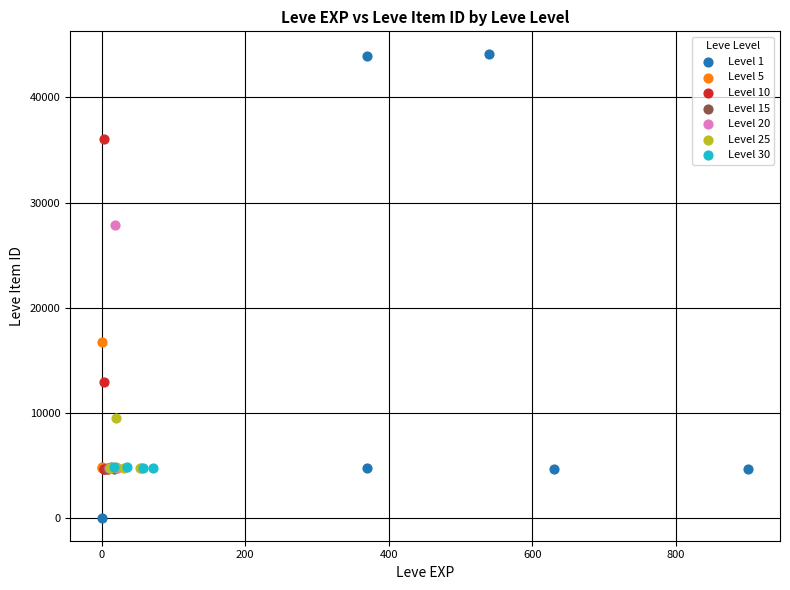

Which series contains the lowest Y value?

Level 1